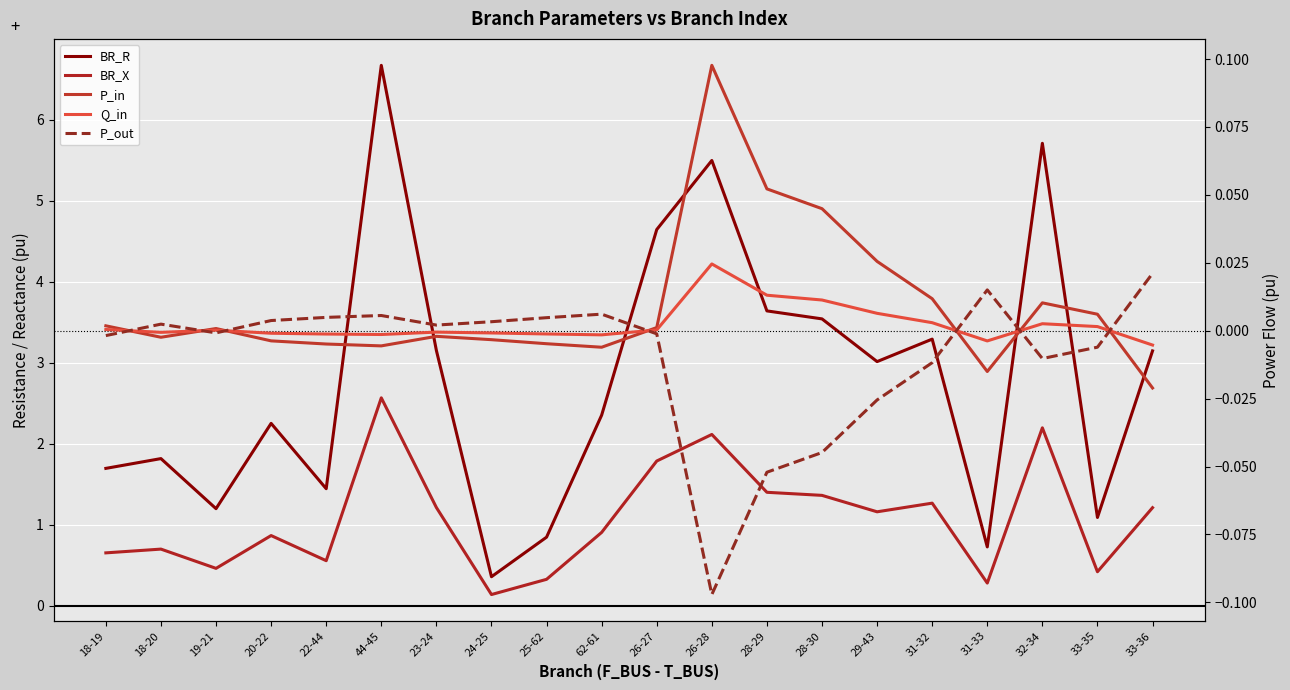

What is the average value of the BR_R series?

2.8